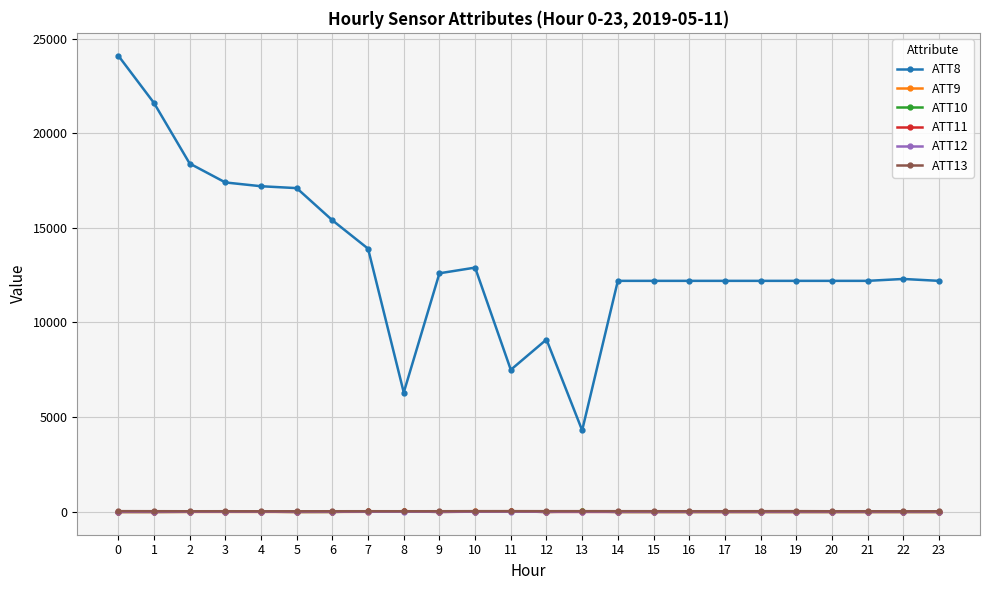

What is the maximum value shown in the chart?

24100.0